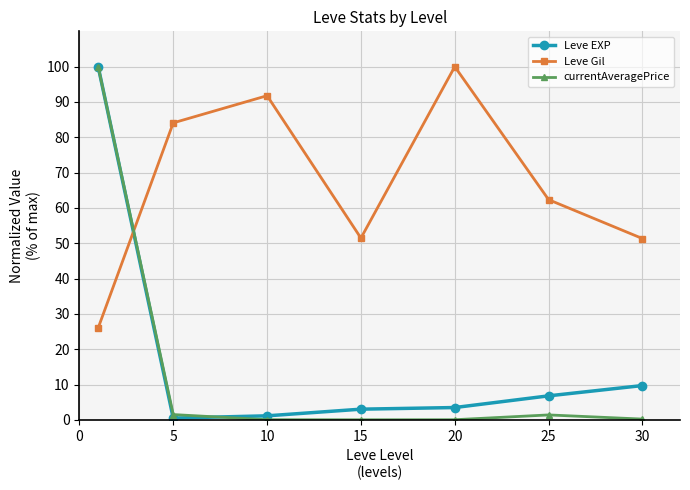

What is the value of the Leve EXP point at the 6th from the left?

6.8